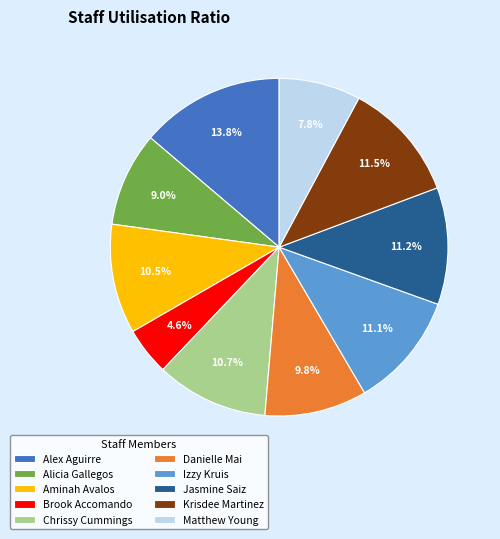

To the nearest percent, what is the average slice percentage?

10%